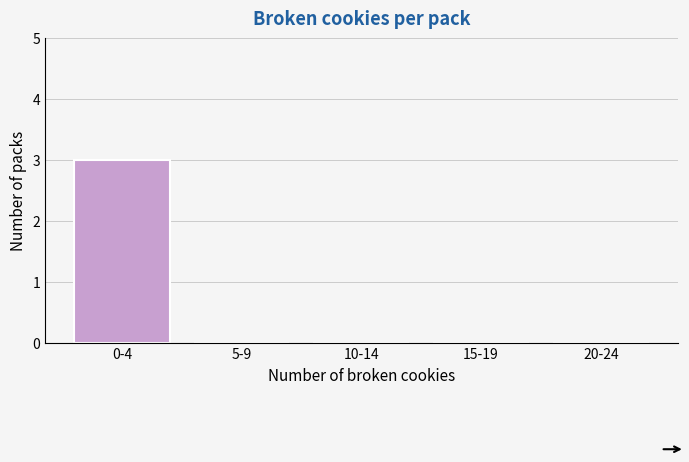

Reading right to left, list all the values displayed in this chart.

20-24=0	15-19=0	10-14=0	5-9=0	0-4=3